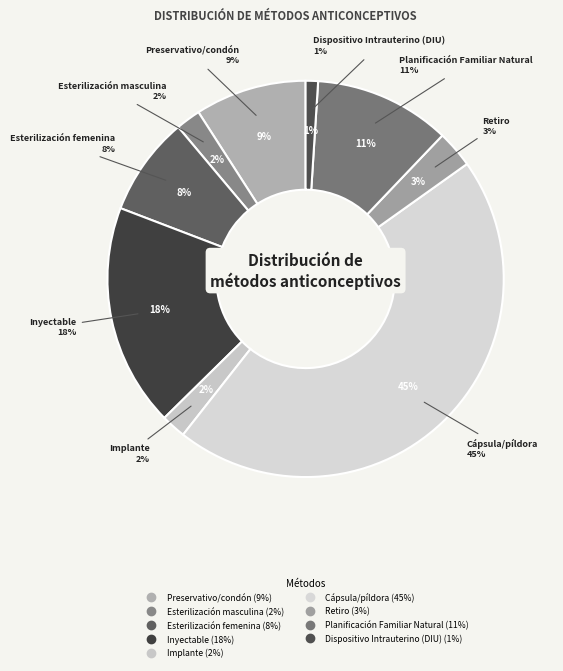

Is there a majority slice in this chart?

No